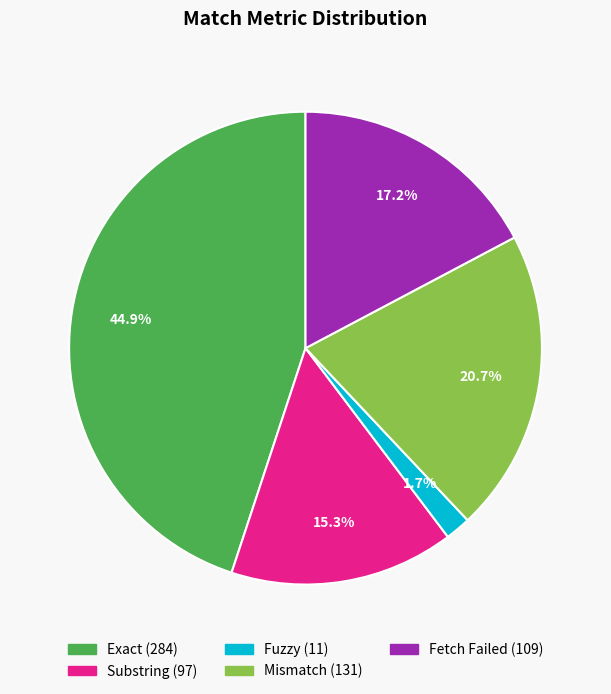

What is the largest slice in the pie chart?

Exact